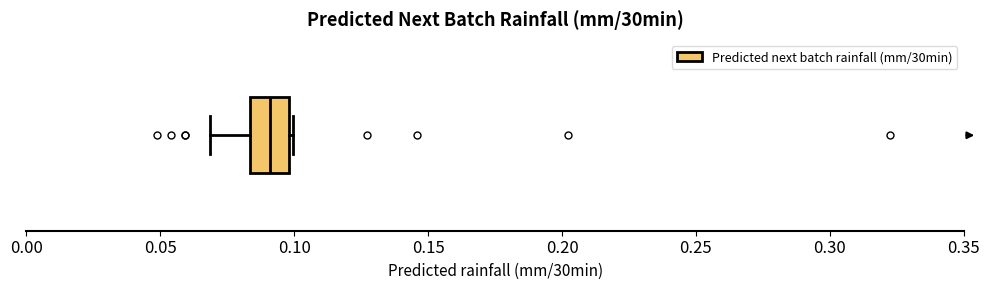

Transcribe this box plot: give where the median line is, the range the box spans, and where the two whiskers end, as read against the x-axis. The values are not printed on the chart, so give them approximately, as read against the axis.

median 0.090, box 0.085 to 0.100, whiskers 0.070 to 0.100 (just right of the box's right edge)